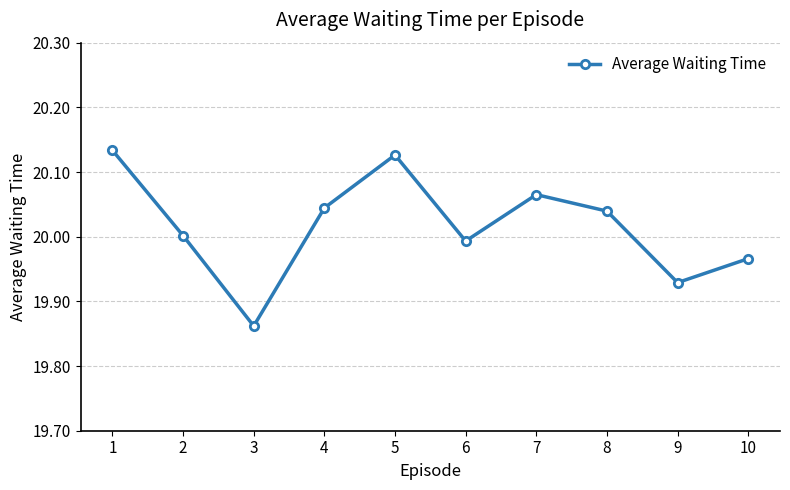

Count the number of data series in this chart.

1